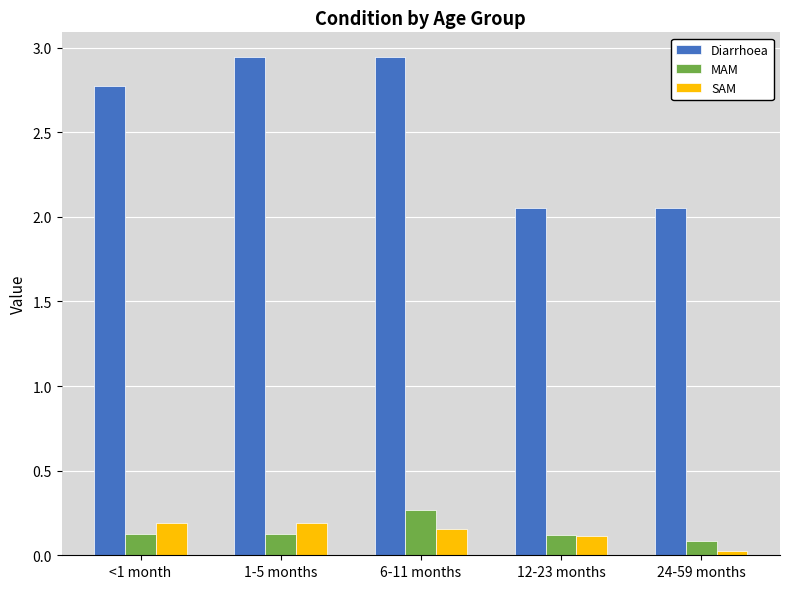

Is it true that MAM equals 0.1 at <1 month?

True